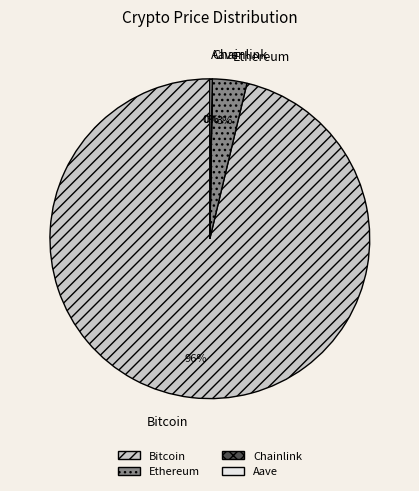

What is the largest slice in the pie chart?

Bitcoin